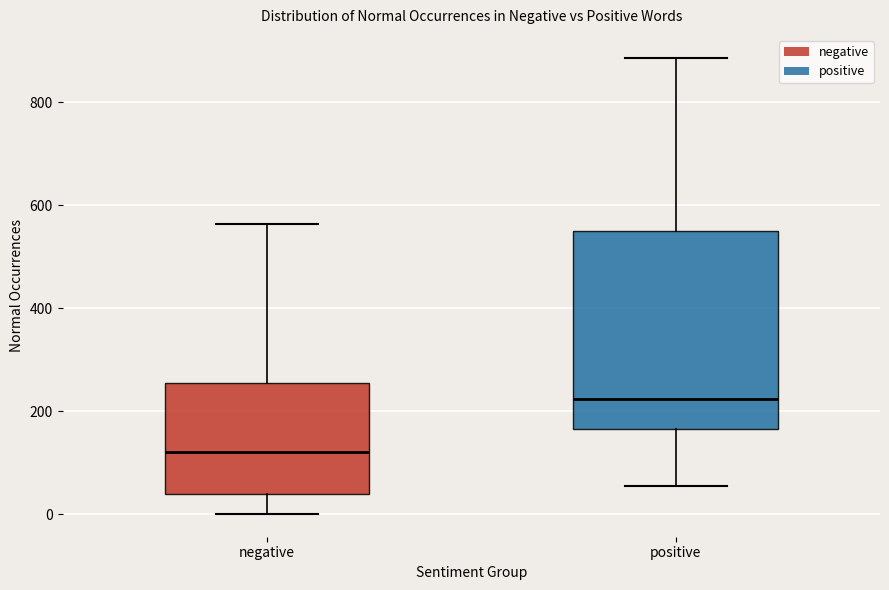

Comparing the boxes themselves (not the whiskers), which one is the tallest?

positive